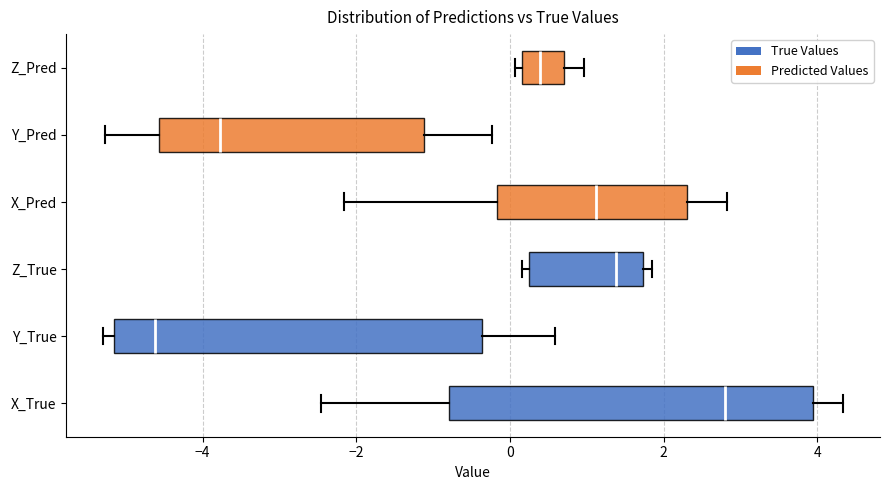

Which box has the furthest to the left median line?

Y_True